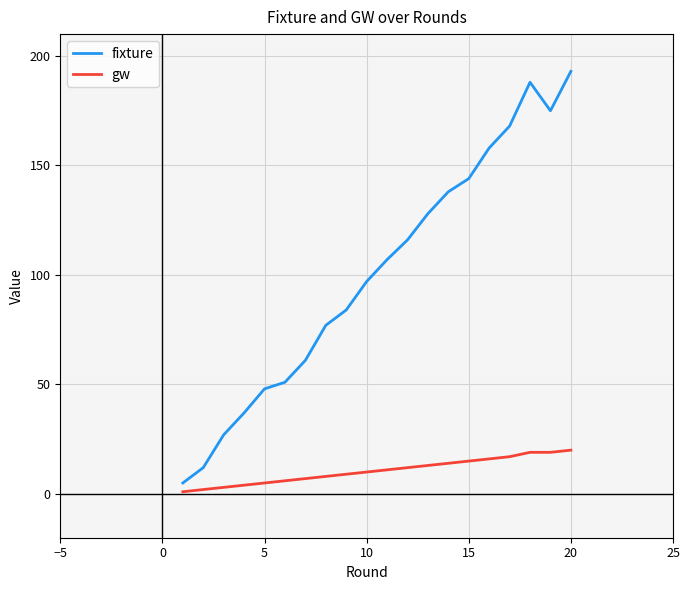

List the series in order of their peak value, lowest first.

gw, fixture